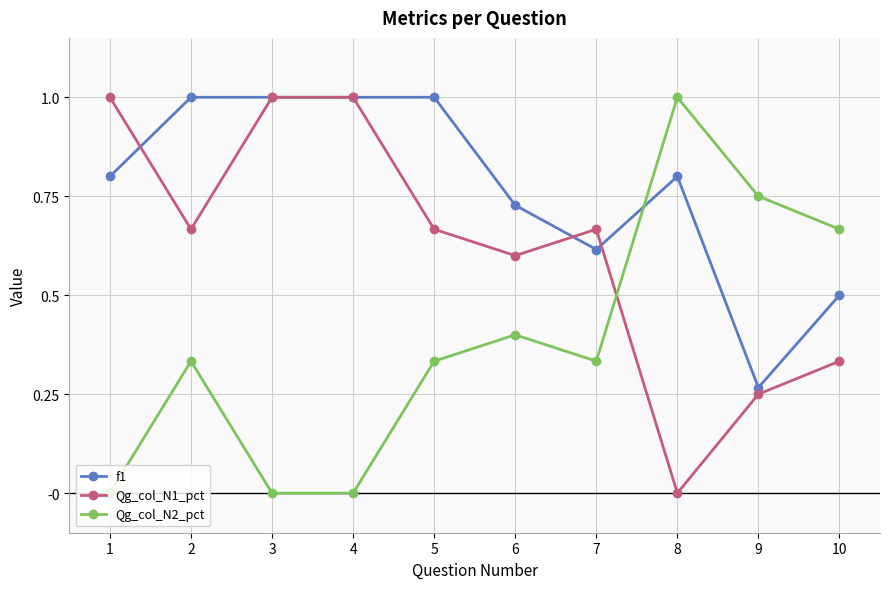

What is the total value across all series at 7?

1.6